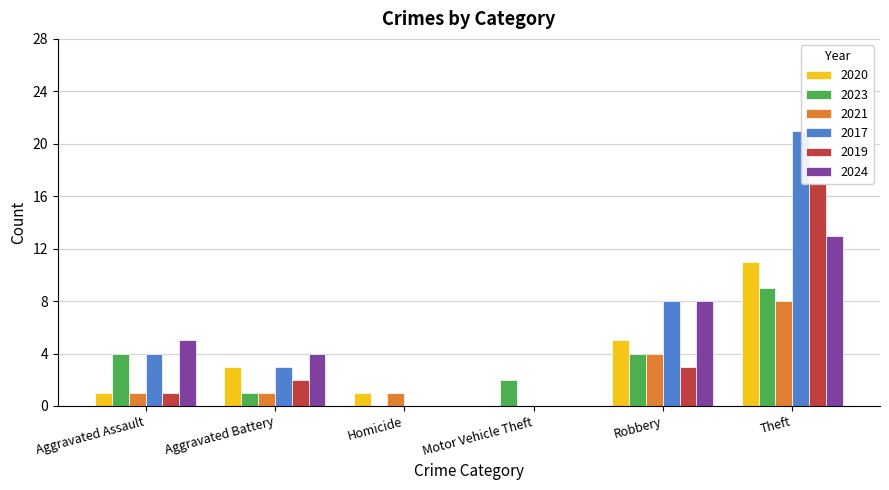

Which label corresponds to the smallest value in the chart?

Motor Vehicle Theft